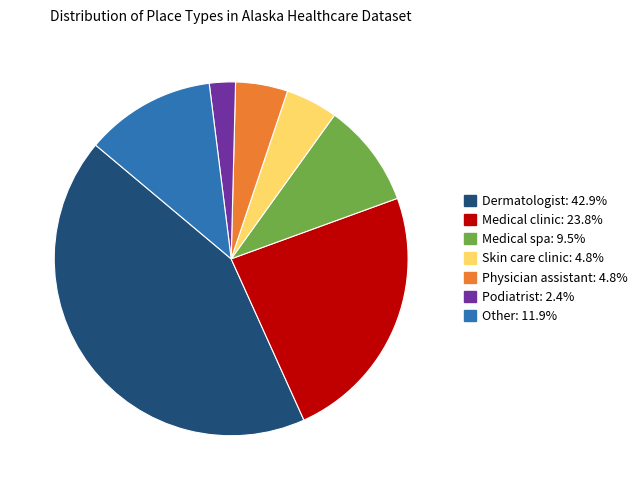

Do Podiatrist and Other together represent more than half of the pie?

No